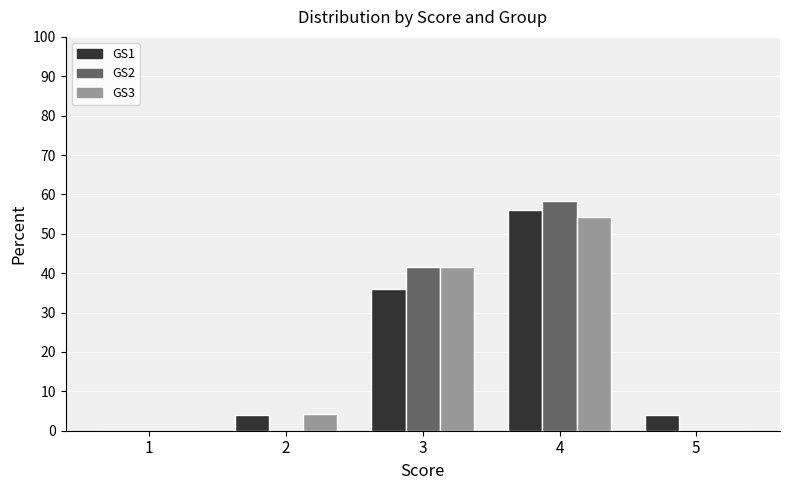

Is it true that GS3 equals 63.4 at 3?

False